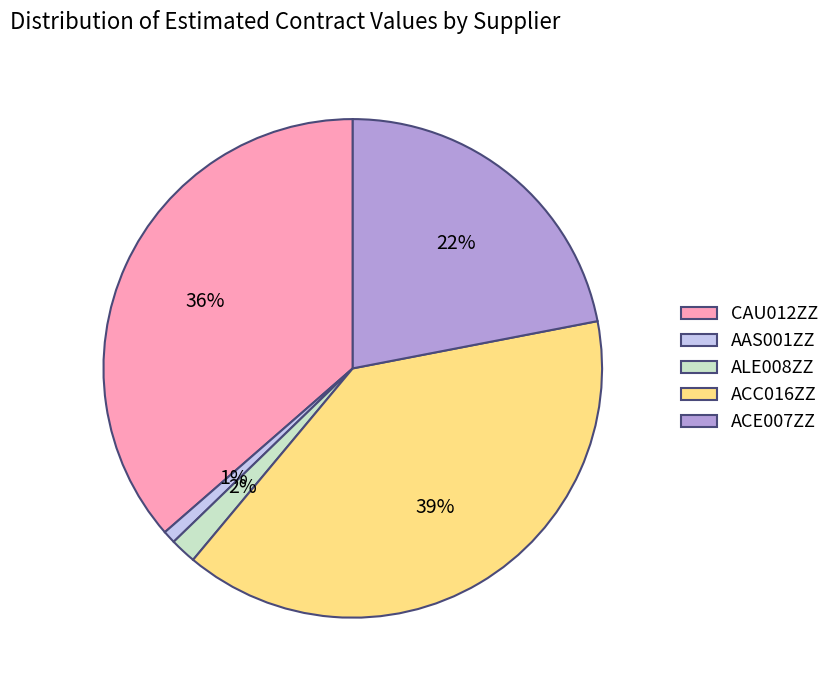

To the nearest percent, what percentage of the pie is ALE008ZZ?

2%